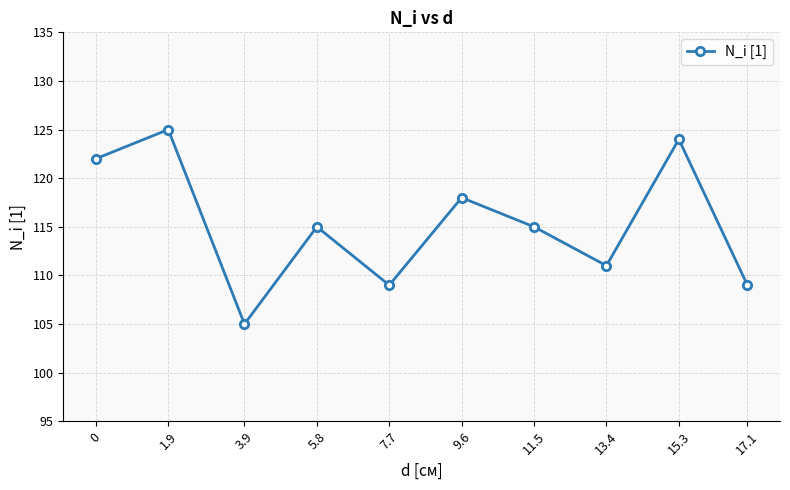

Which category has the lowest value across all series?

3.9